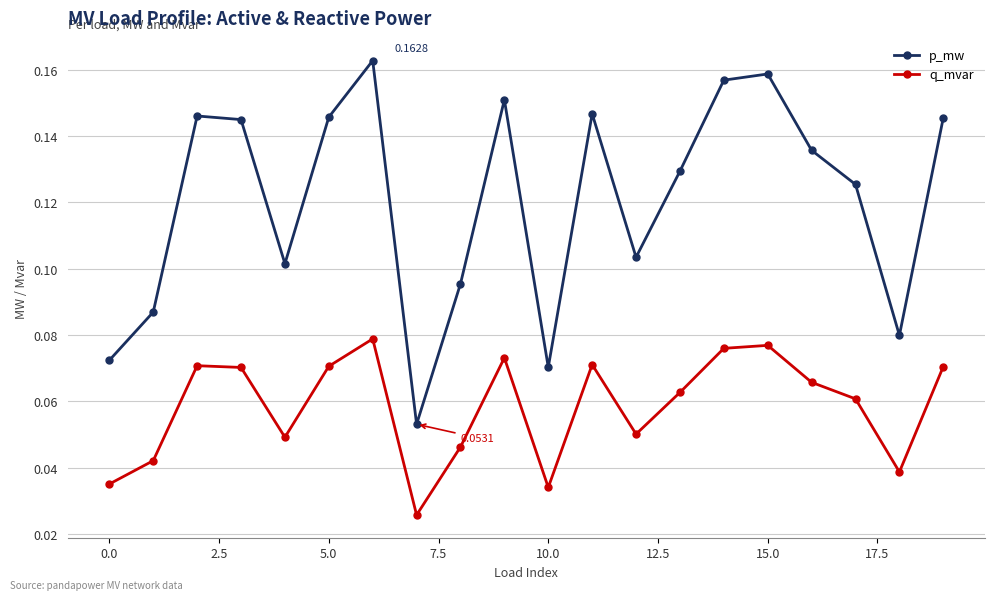

At how many categories does at least one series exceed 0?

20